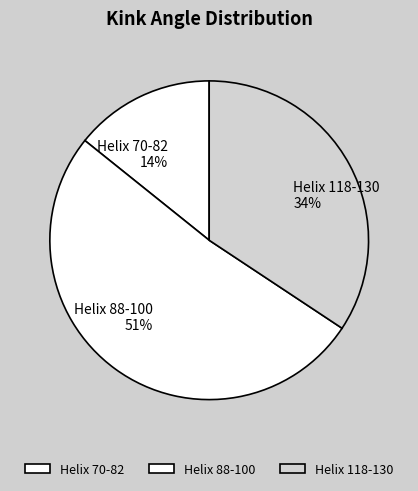

What percentage is the Helix 70-82 slice, to the nearest percent?

14%